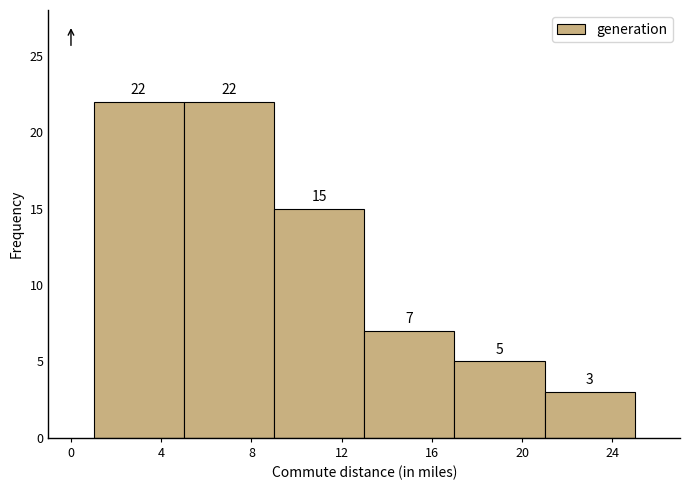

How tall is the bar that spans 5 to 9 on the x-axis?

22